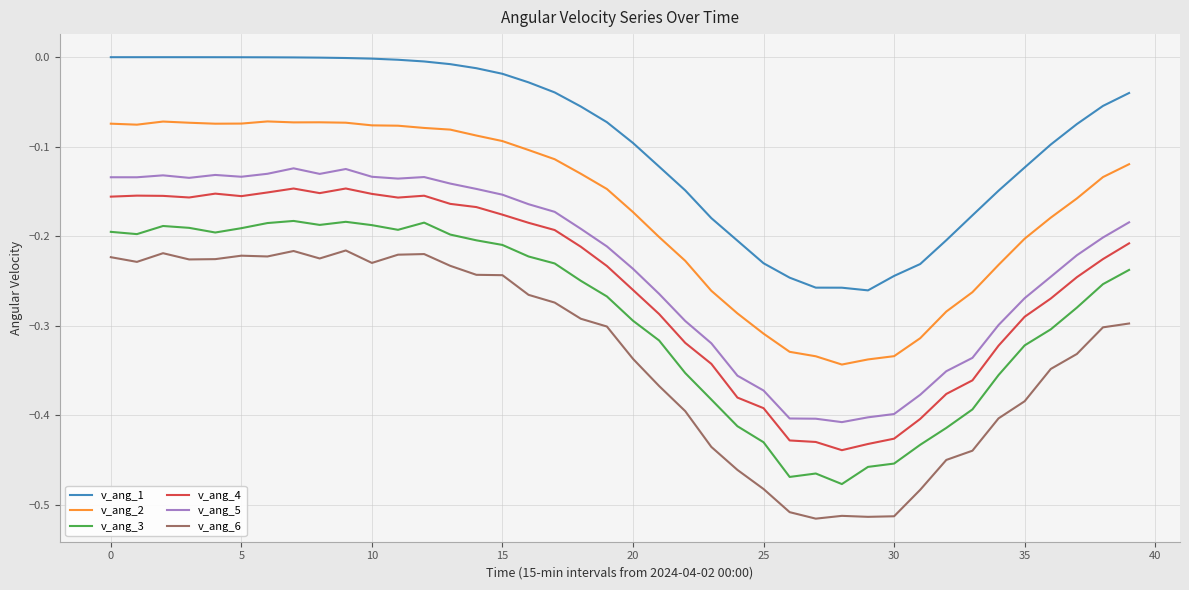

Which series has the widest spread of values?

v_ang_6